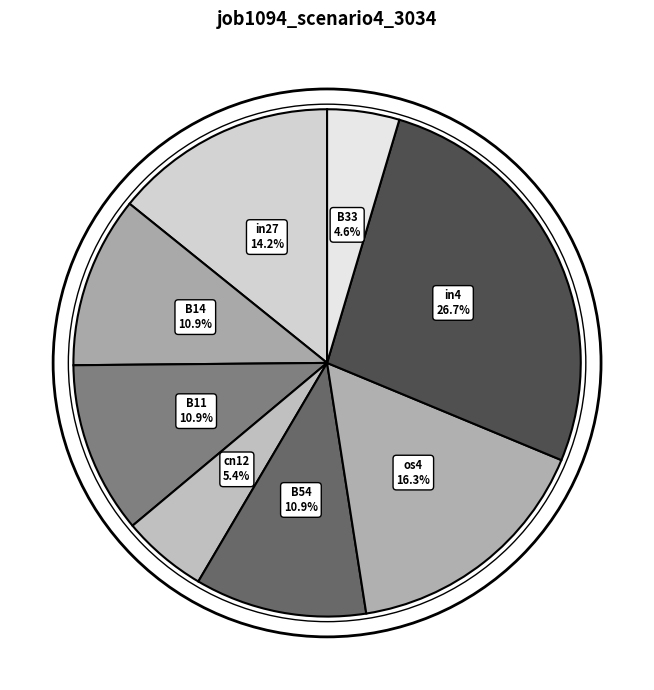

What percentage is NOT represented by os4?

83.7%